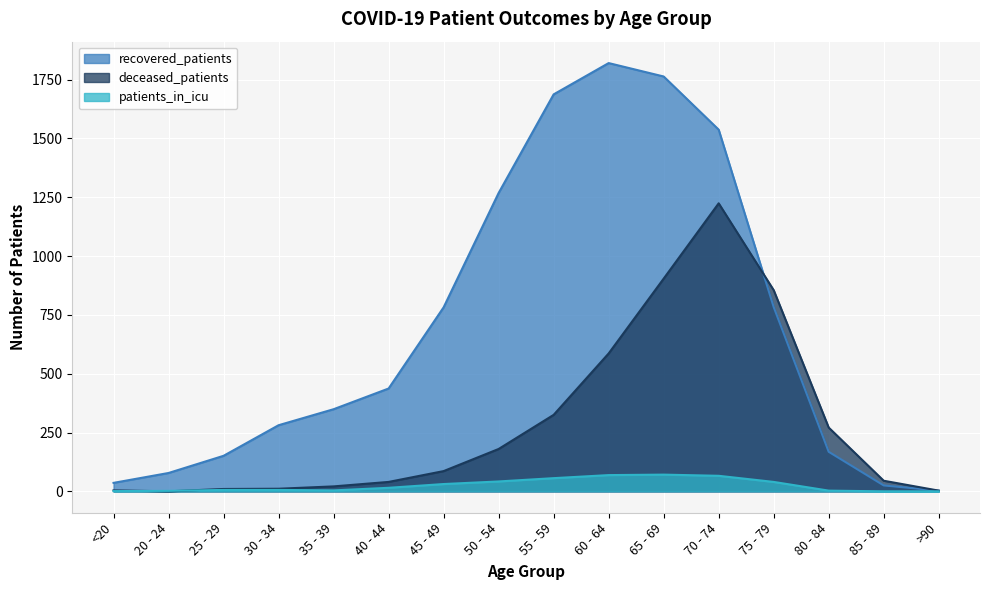

Which category has the highest value across all series?

60 - 64